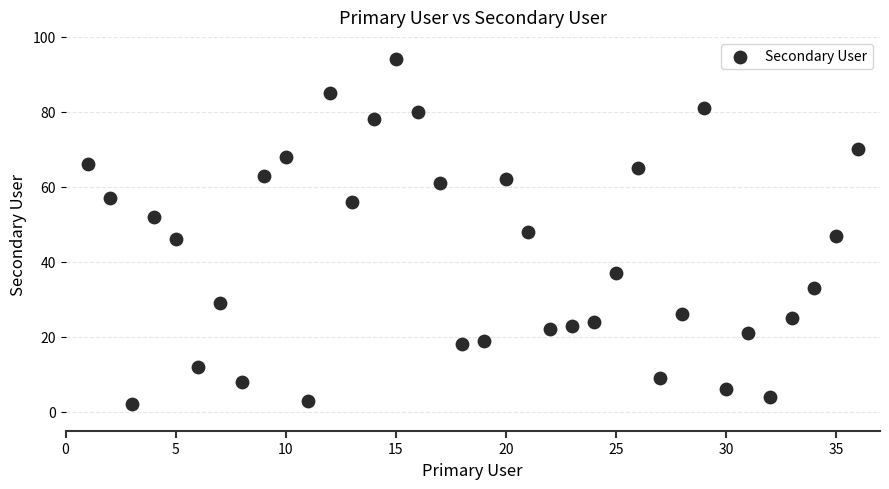

What is the range of Y values (max minus min)?

92